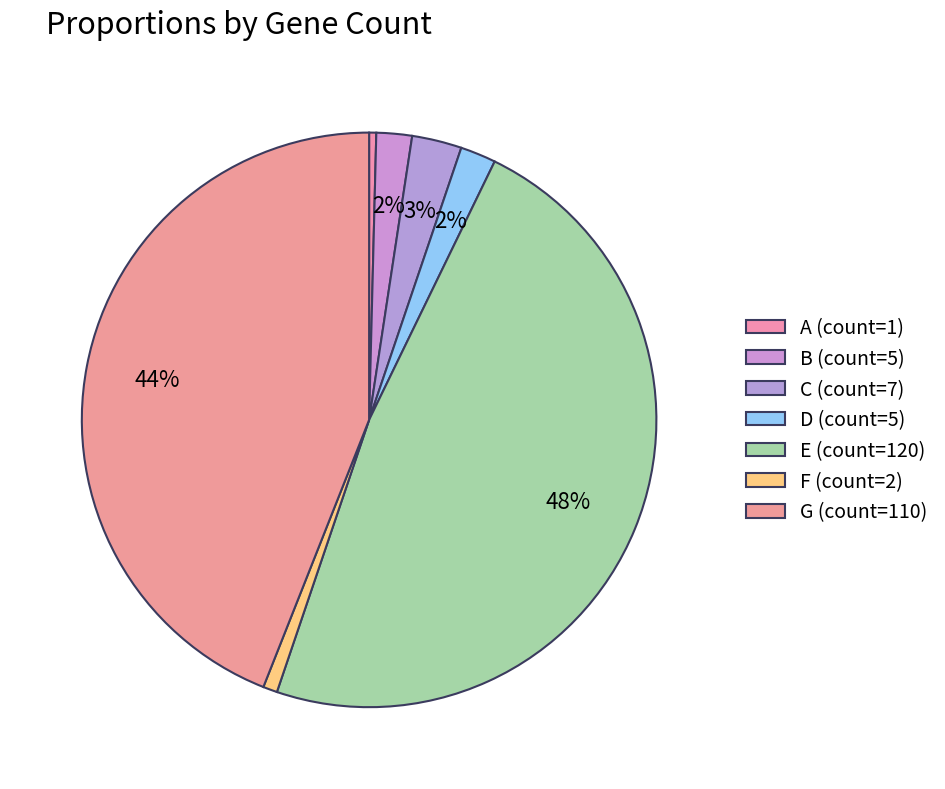

What is the largest slice in the pie chart?

E